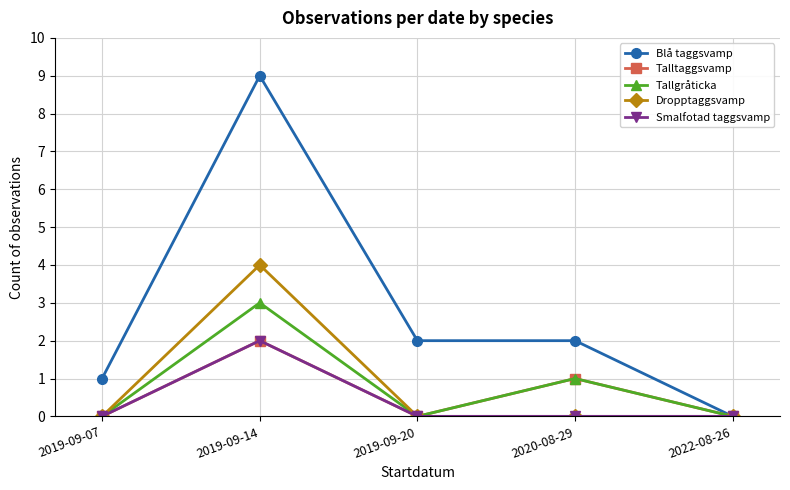

How many Smalfotad taggsvamp values are between 0 and 1?

4